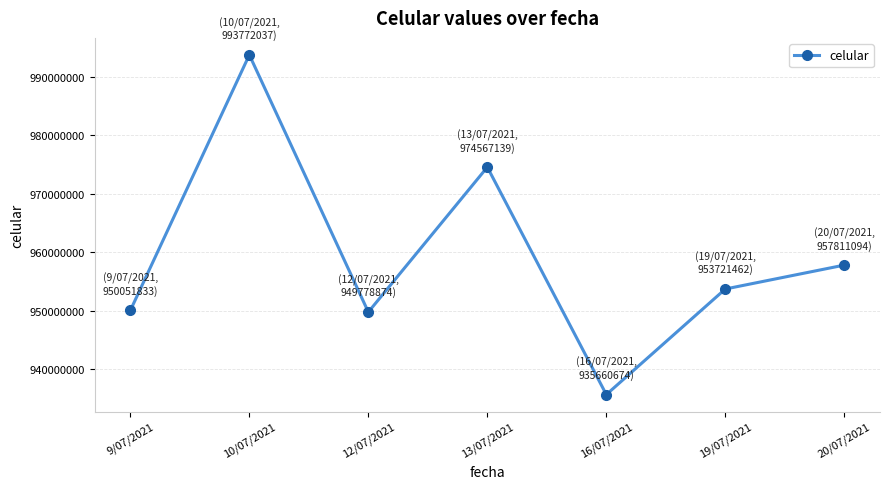

How many data points does each series have?

7